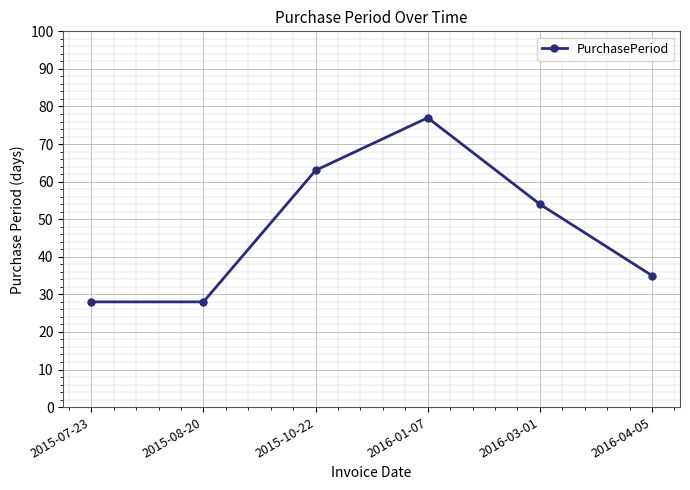

Reading left to right, list all the values displayed in this chart.

28	28	63	77	54	35